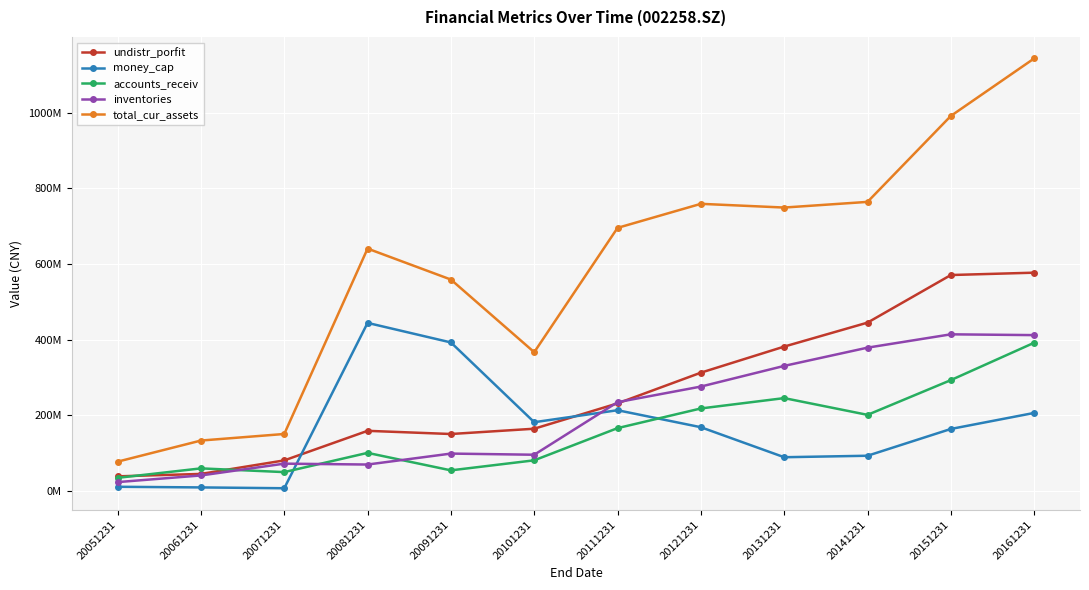

Reading left to right, transcribe all the data shown in this chart.

undistr_porfit: 20051231=39124004.0	20061231=45523453.2	20071231=81271860.4	20081231=159338273.6	20091231=150936857.1	20101231=164910487.9	20111231=231797644.8	20121231=312961046.0	20131231=381828264.5	20141231=445116307.6	20151231=570812511.1	20161231=577037578.8
money_cap: 20051231=11572092.5	20061231=9889256.3	20071231=7698974.3	20081231=444395459.8	20091231=392757213.1	20101231=182114046.1	20111231=213768405.6	20121231=168864677.6	20131231=89628500.1	20141231=93541121.2	20151231=164283670.7	20161231=206632867.2
accounts_receiv: 20051231=35164513.5	20061231=60162614.1	20071231=50319950.0	20081231=101147147.8	20091231=54937570.6	20101231=81449139.8	20111231=166478501.1	20121231=218438434.1	20131231=245764944.0	20141231=201523016.8	20151231=293277011.6	20161231=391993896.9
inventories: 20051231=23930712.4	20061231=41496133.8	20071231=72660632.8	20081231=70321419.5	20091231=99243316.0	20101231=96199385.1	20111231=235018087.9	20121231=276235057.4	20131231=330818256.8	20141231=379001283.3	20151231=414212825.1	20161231=412105376.2
total_cur_assets: 20051231=77925765.0	20061231=133680397.4	20071231=151008792.1	20081231=640622244.7	20091231=558843201.5	20101231=366996759.5	20111231=695363123.0	20121231=758844248.7	20131231=749024532.7	20141231=763987812.7	20151231=990980745.2	20161231=1142823017.9